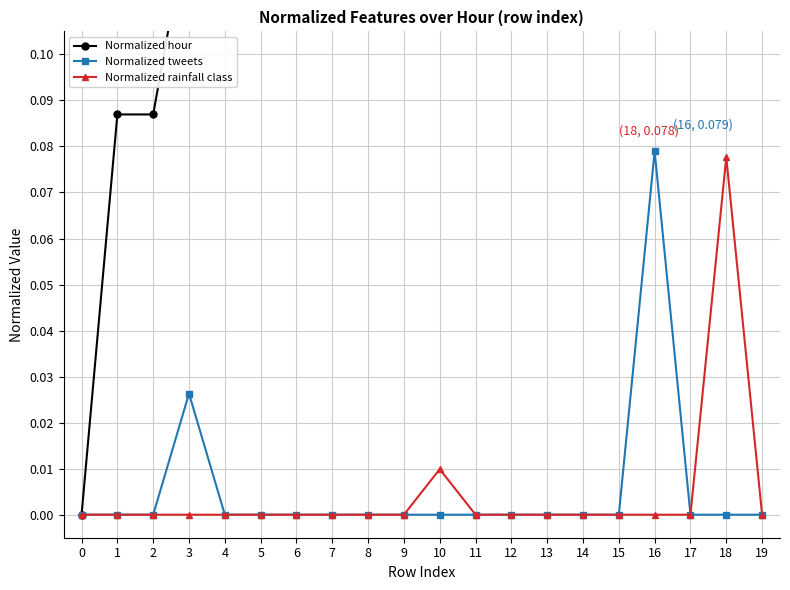

Count the number of data series in this chart.

3